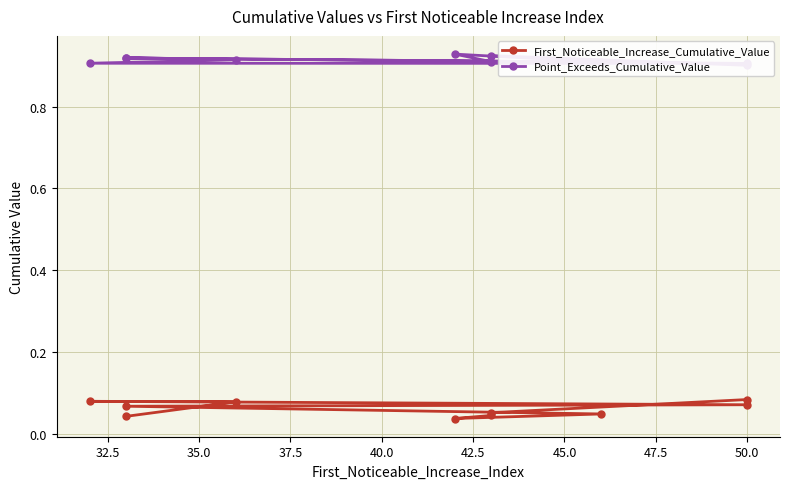

What is the value of the Point_Exceeds_Cumulative_Value point at the 7th from the left?

0.9